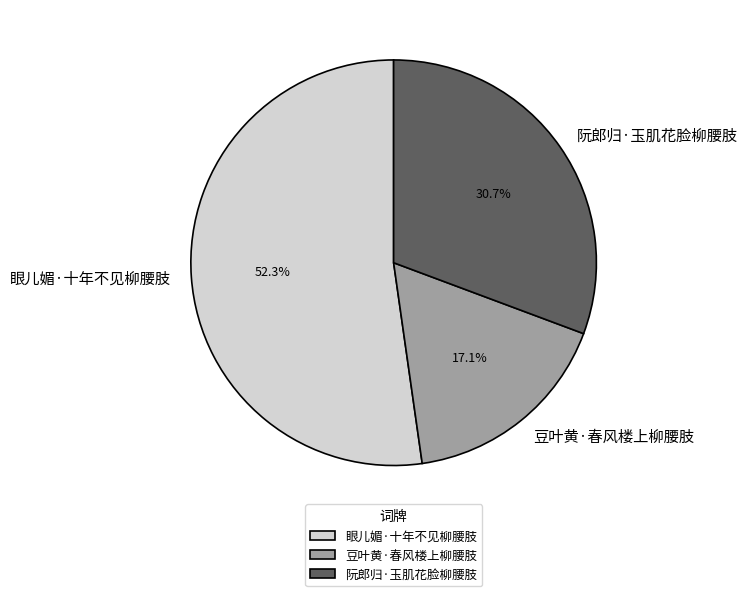

How many segments does this pie chart have?

3